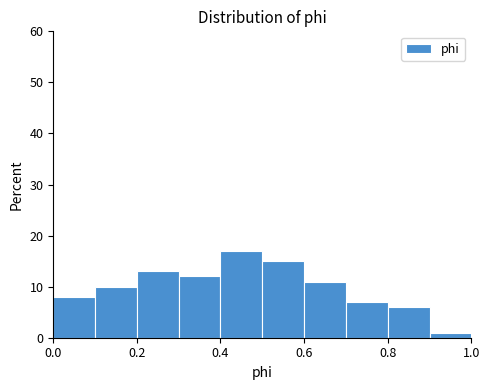

Which range on the x-axis has the tallest bar?

0.4 to 0.5